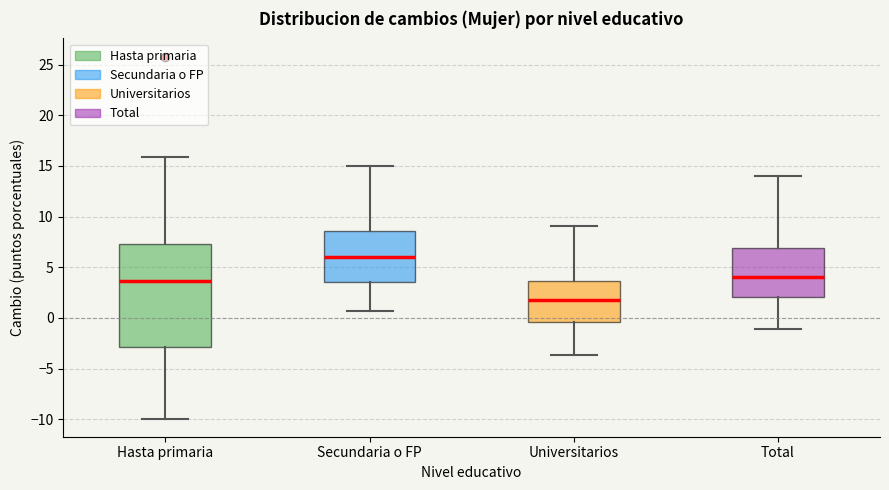

Reading left to right, transcribe this box plot: for each box, give where its median line is, the range the box spans, and where its two whiskers end, as read against the y-axis. The values are not printed on the chart, so give them approximately, as read against the axis.

Hasta primaria: median 3.5, box -3.0 to 7.5, whiskers -10.0 to 16.0
Secundaria o FP: median 6.0, box 3.5 to 8.5, whiskers 0.5 to 15.0
Universitarios: median 2.0, box -0.5 to 3.5, whiskers -3.5 to 9.0
Total: median 4.0, box 2.0 to 7.0, whiskers -1.0 to 14.0